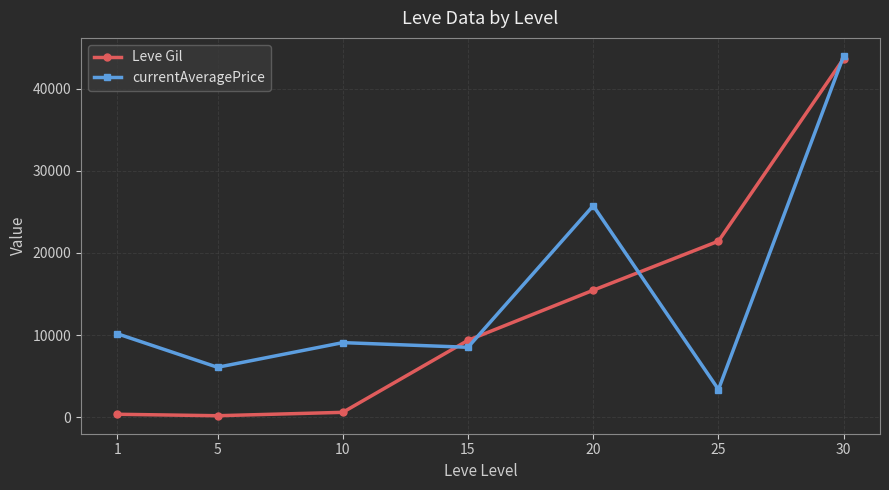

What are all the series names shown in the legend?

Leve Gil, currentAveragePrice